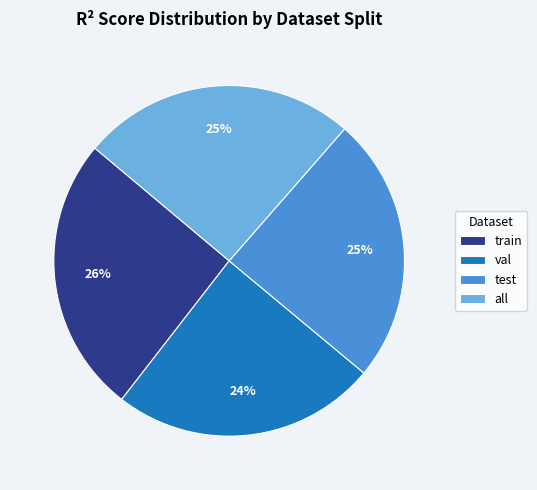

Which has a higher value, test or train?

train